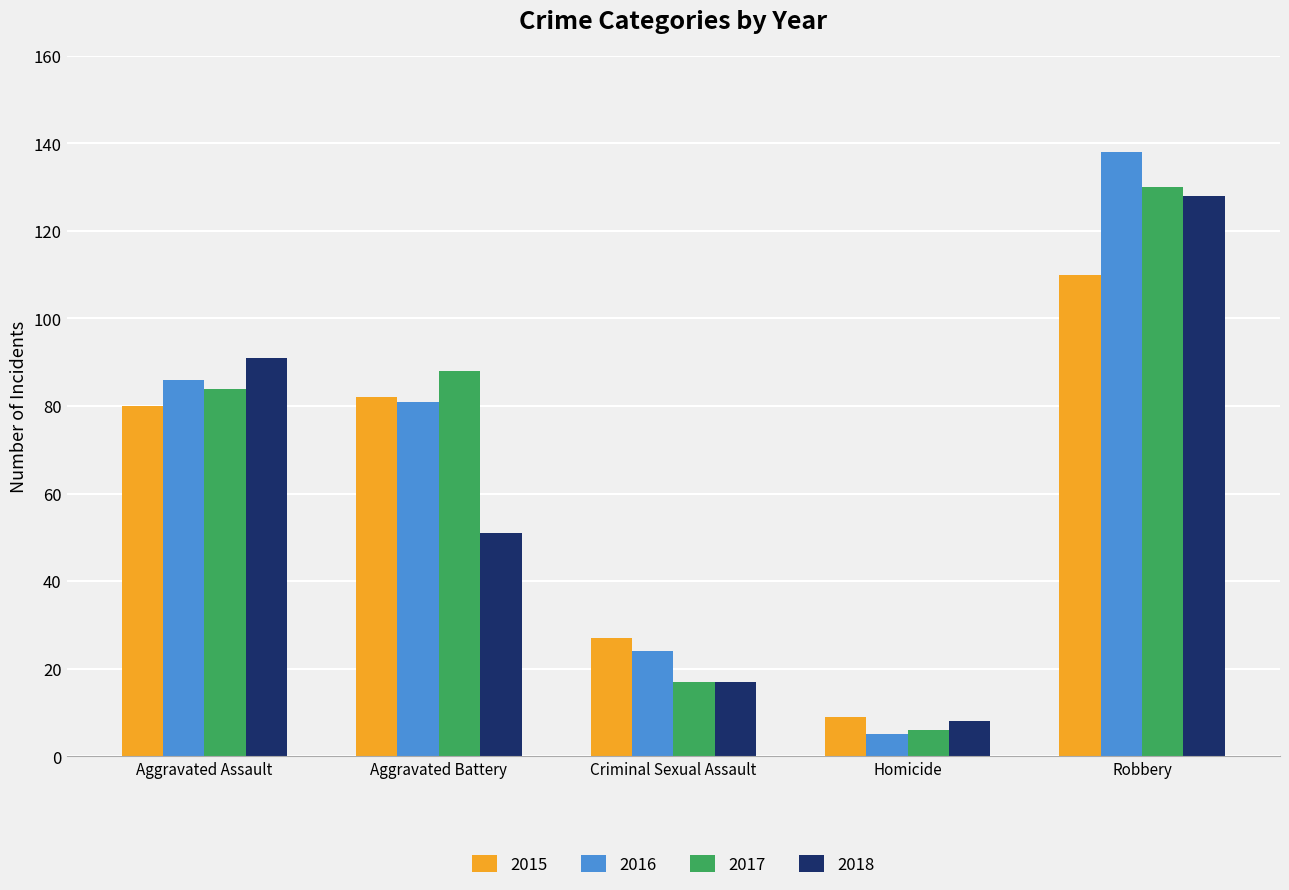

What is the sum of all 2015 values?

308